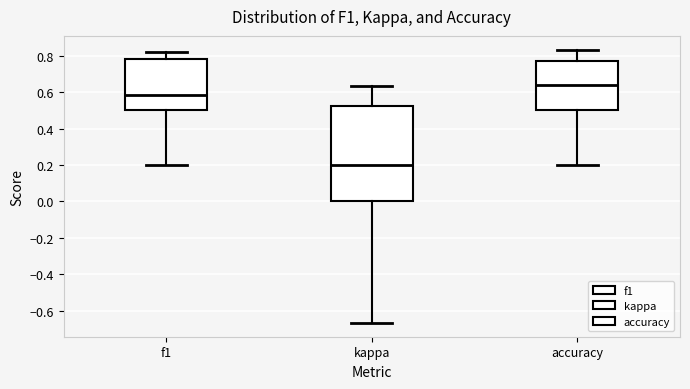

Which box's median line is the highest?

accuracy